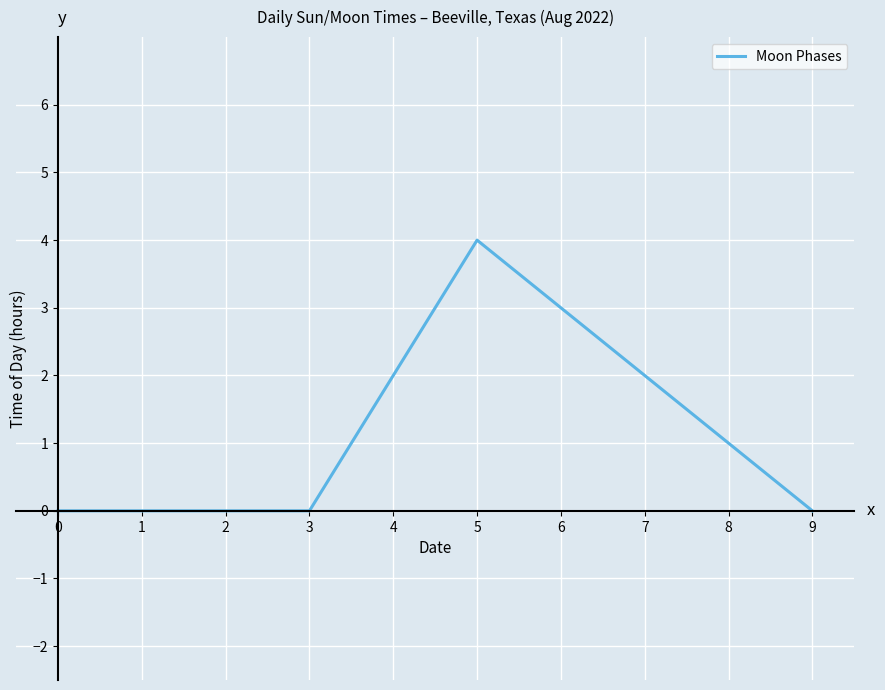

Is it true that the value at 3 is -3?

False